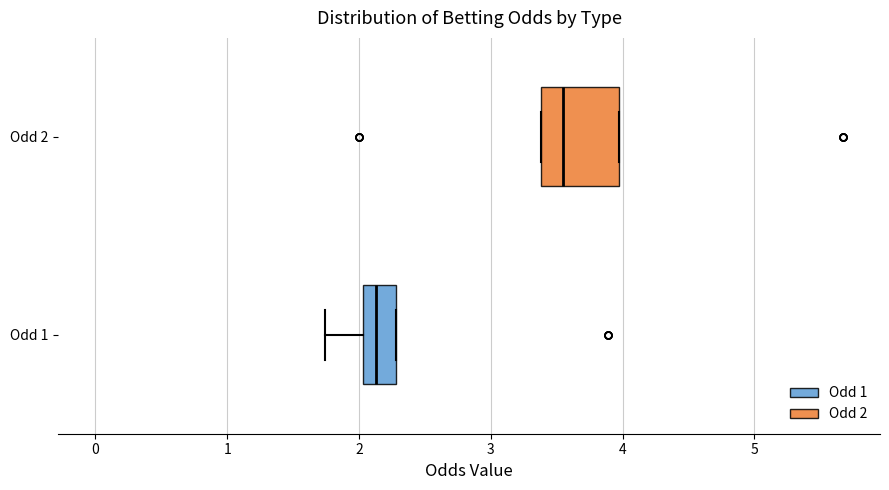

Reading bottom to top, read every box against the x-axis: the position of its median line, the range the box covers, and the ends of its whiskers. The values are not printed on the chart, so give them approximately, as read against the axis.

Odd 1: median 2.1, box 2.0 to 2.3, whiskers 1.7 to 2.3
Odd 2: median 3.6, box 3.4 to 4.0, whiskers 3.4 to 4.0